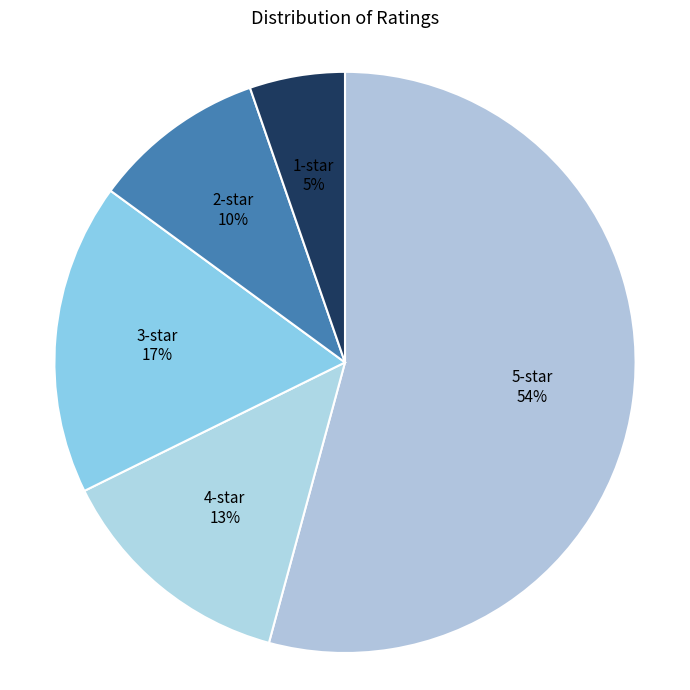

What percentage is the 1-star slice, to the nearest percent?

5%